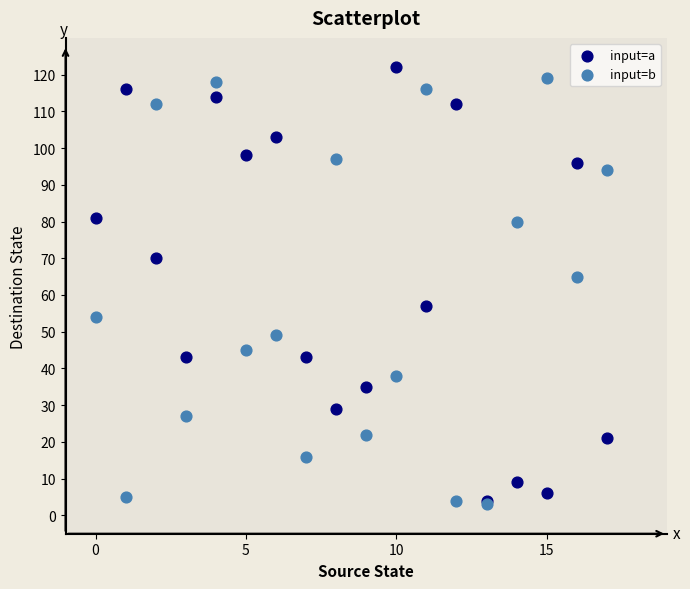

In the input=a series, what Y value is closest to 63?

57